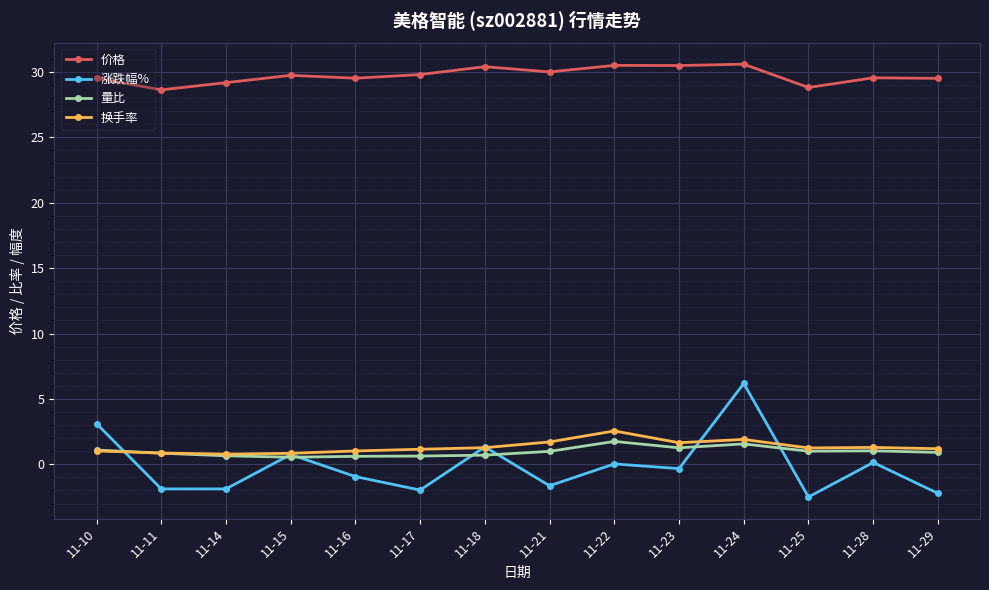

What is the value of the 涨跌幅% point at the 2nd from the left?

-1.9